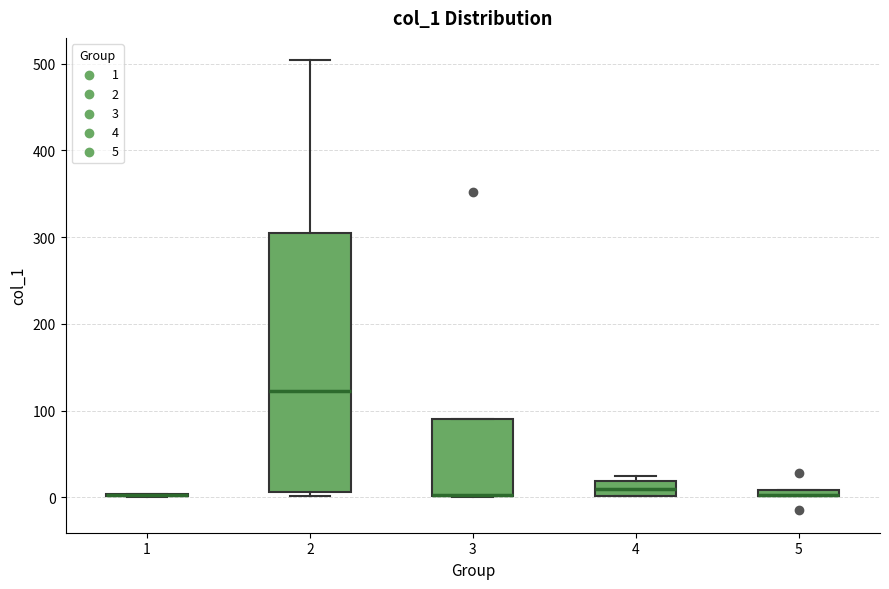

Which box is the tallest, from its lower edge to its upper edge?

2